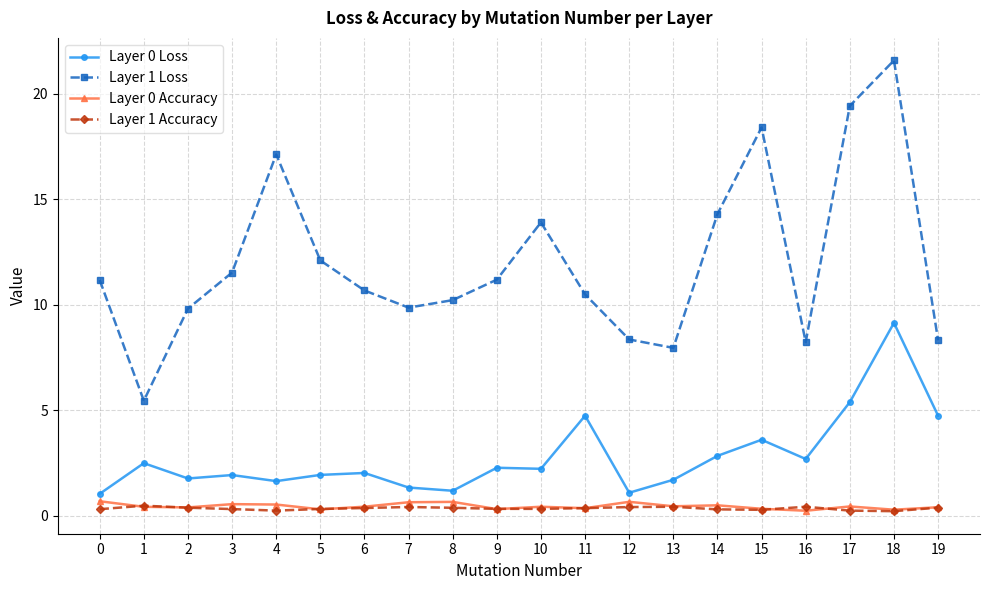

The value of Layer 0 Loss at 8 is 1.2. True or false?

True